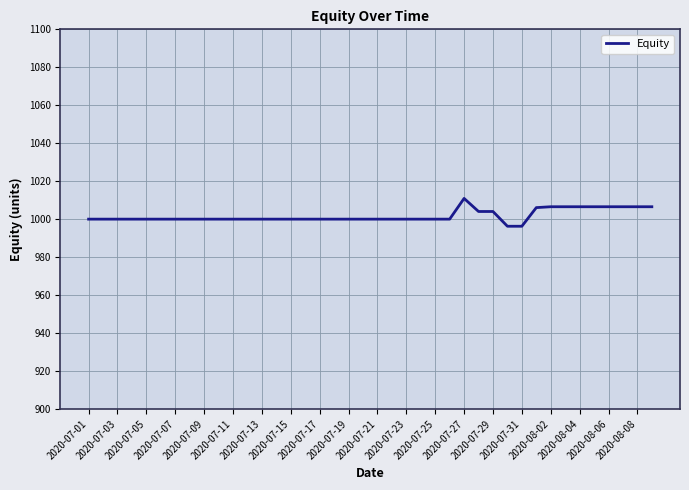

What is the smallest value displayed?

996.3